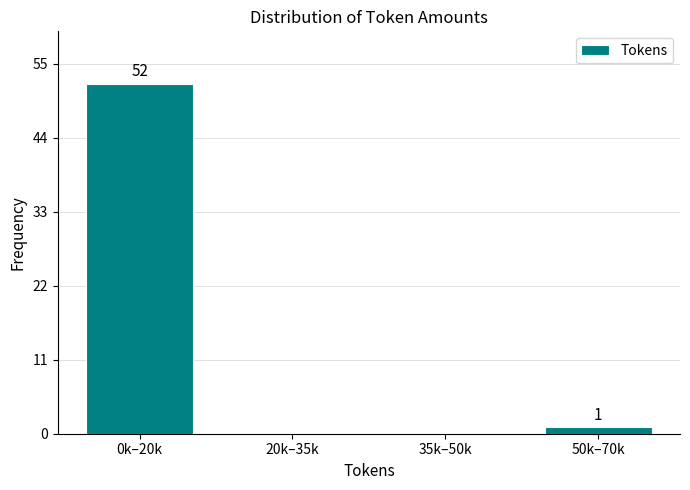

Reading left to right, list all the values displayed in this chart.

0k–20k=52	20k–35k=0	35k–50k=0	50k–70k=1